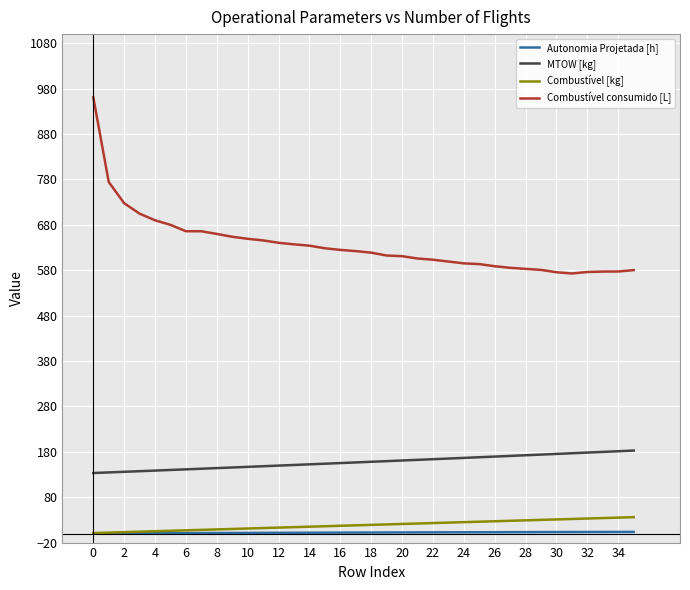

List the series in order of their peak value, lowest first.

Autonomia Projetada [h], Combustível [kg], MTOW [kg], Combustível consumido [L]